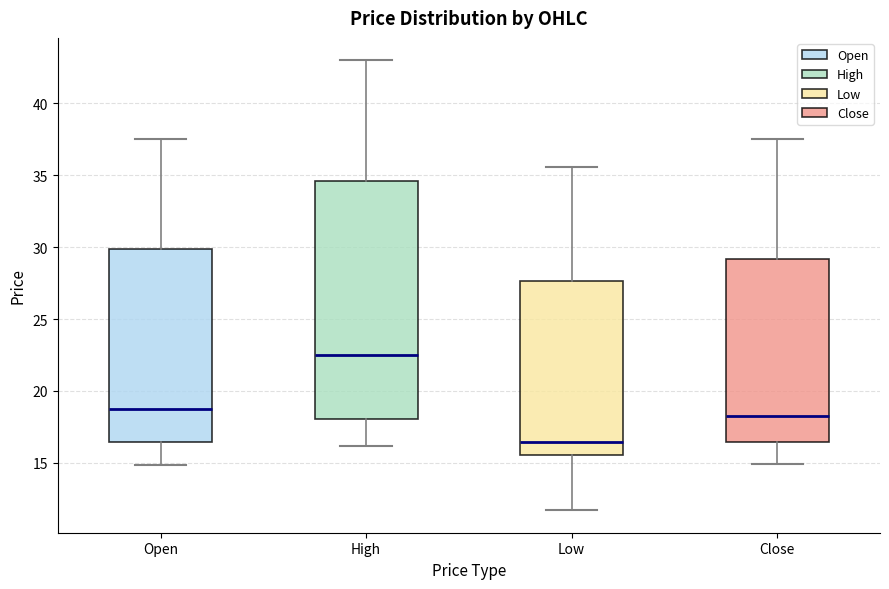

Reading left to right, read every box against the y-axis: the position of its median line, the range the box covers, and the ends of its whiskers. The values are not printed on the chart, so give them approximately, as read against the axis.

Open: median 18.5, box 16.5 to 30.0, whiskers 15.0 to 37.5
High: median 22.5, box 18.0 to 34.5, whiskers 16.0 to 43.0
Low: median 16.5, box 15.5 to 27.5, whiskers 11.5 to 35.5
Close: median 18.5, box 16.5 to 29.0, whiskers 15.0 to 37.5